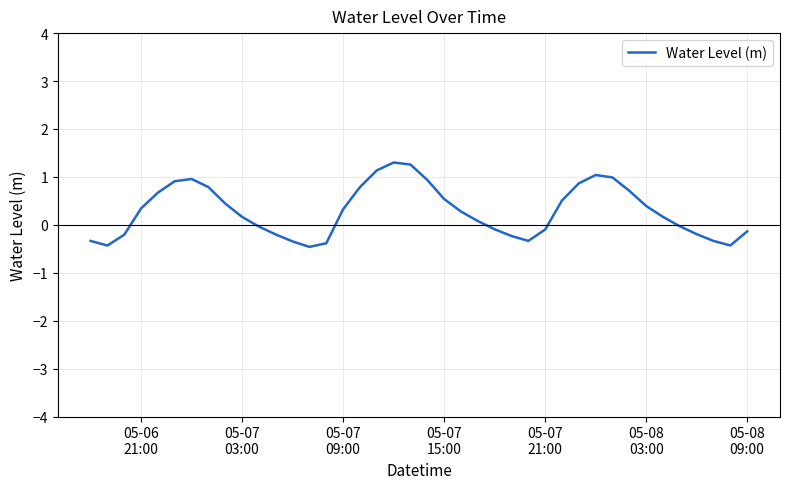

How many lines are shown in the chart?

1